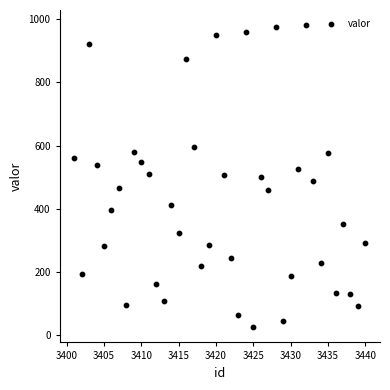

What is the range of X values (max minus min)?

39.0